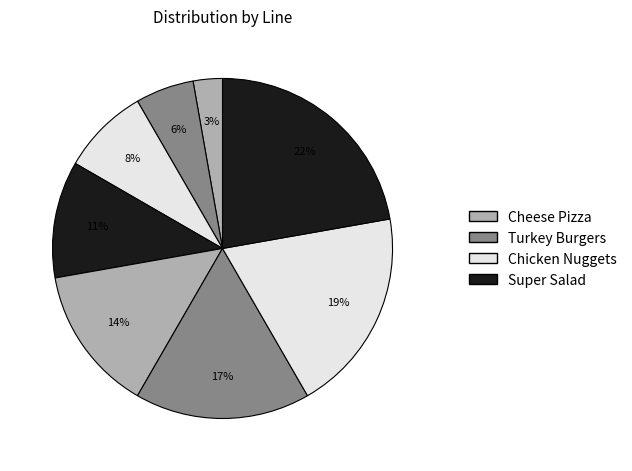

Count the number of slices in the pie.

8